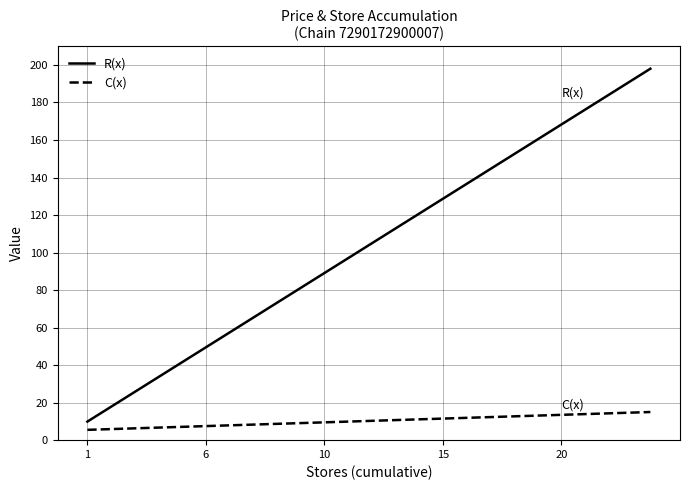

List the series in order of their peak value, lowest first.

C(x), R(x)